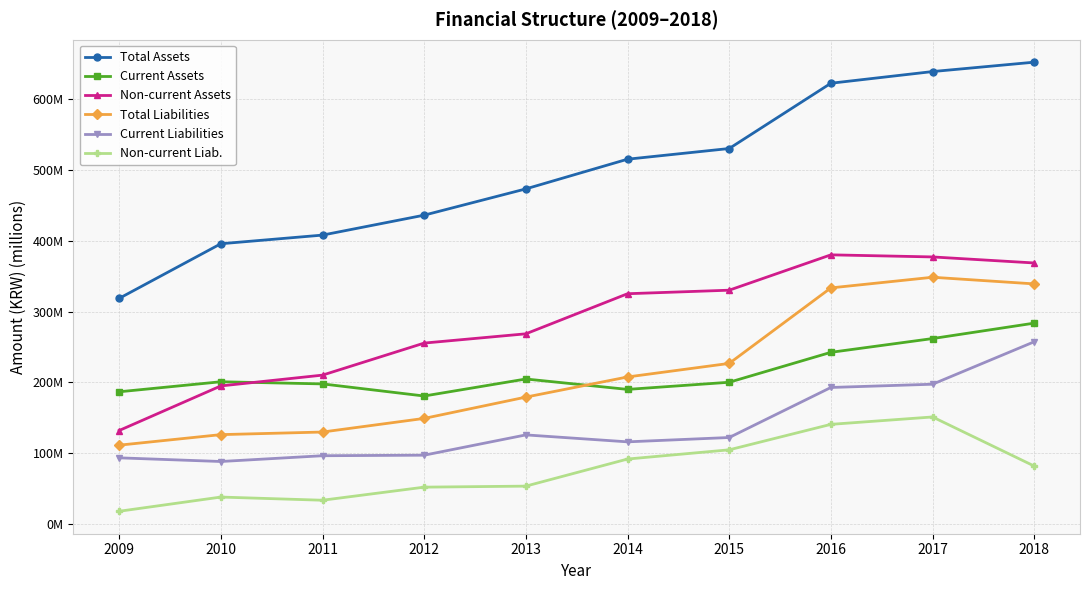

Which category has the highest value in the Total Assets series?

2018